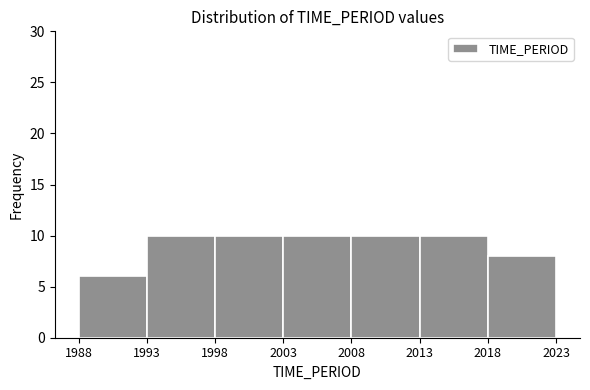

Reading left to right, transcribe this chart: for each bar, give the range it covers on the x-axis and its height. The values are not printed on the chart, so give them approximately, as read against the axis.

1988 to 1993: 6
1993 to 1998: 10
1998 to 2003: 10
2003 to 2008: 10
2008 to 2013: 10
2013 to 2018: 10
2018 to 2023: 8